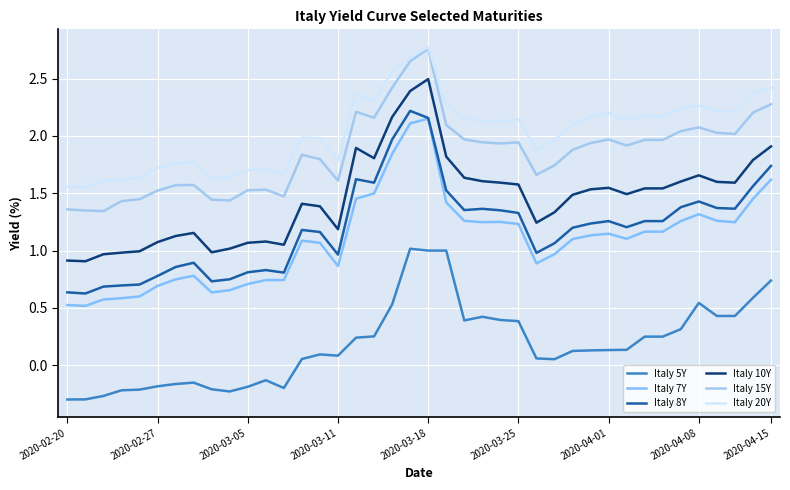

True or false: Italy 20Y and Italy 7Y intersect in this chart.

False